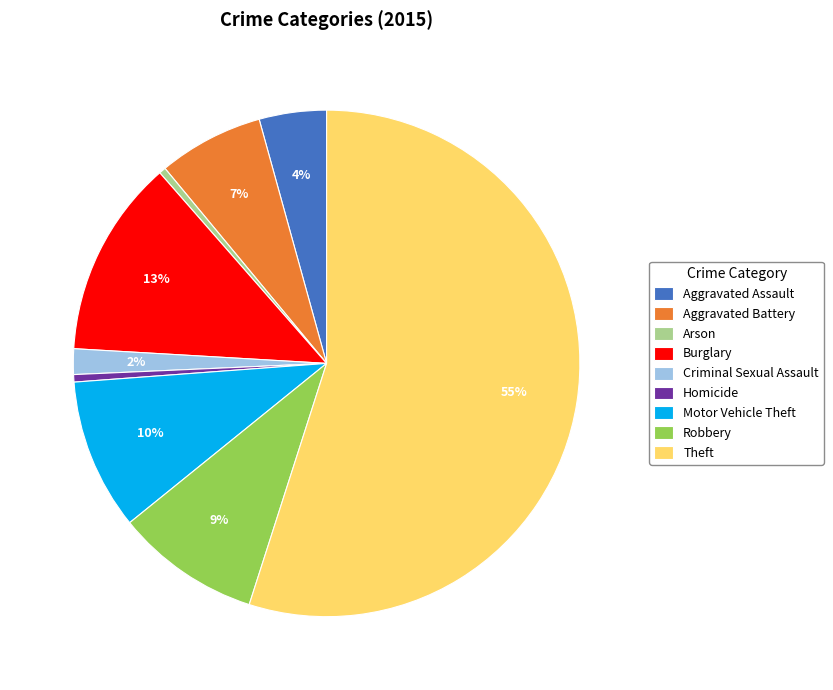

Is it true that Criminal Sexual Assault is 14% of the pie?

False